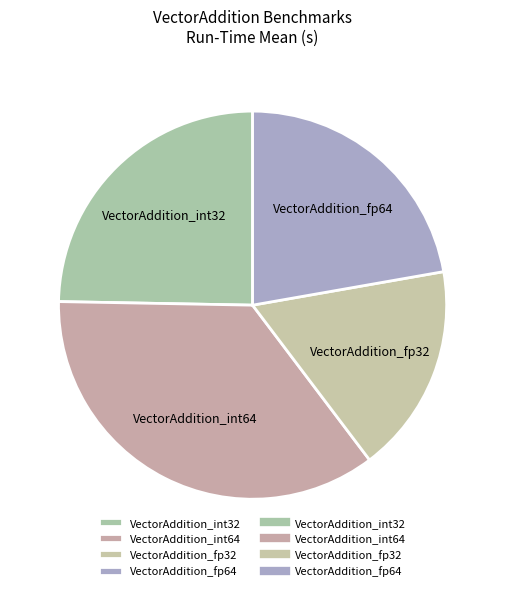

Does VectorAddition_int64 represent more than half of the total?

No